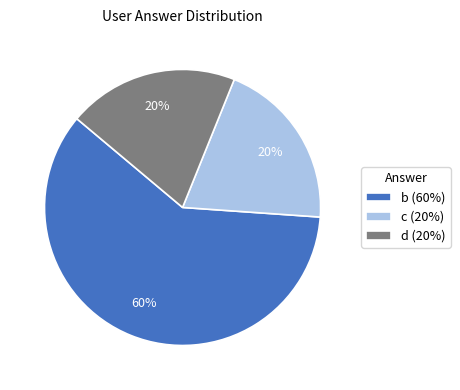

What is the ratio of the value at c (20%) to the value at d (20%)?

1.0